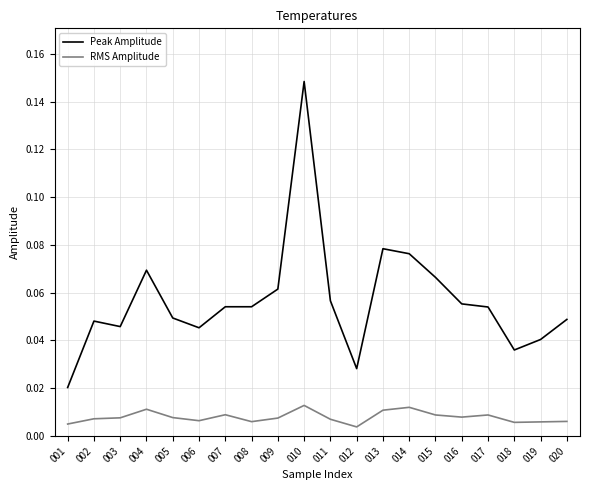

True or false: RMS Amplitude and Peak Amplitude cross at least once.

False